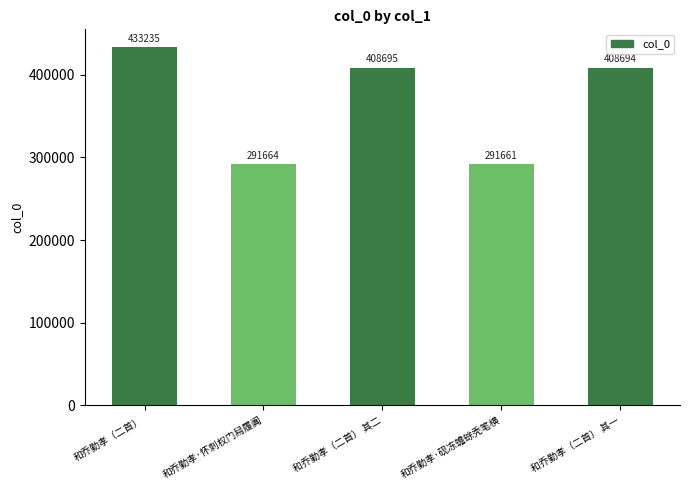

What is the label of the 4th bar from the left?

和乔勤孝·砚冻蟾蜍秃笔横